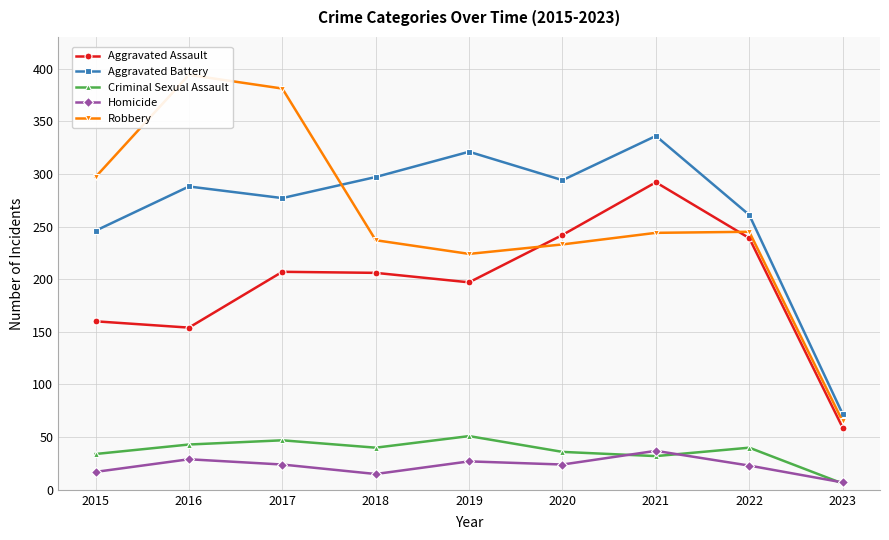

What is the difference between the maximum and minimum values in the Robbery series?

329